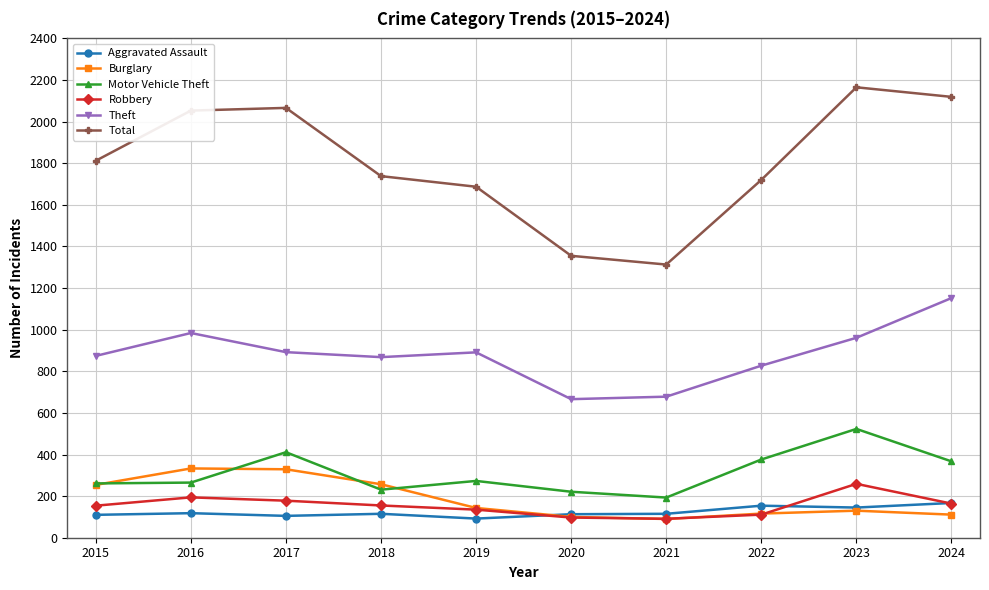

What is the sum of all Motor Vehicle Theft values?

3121